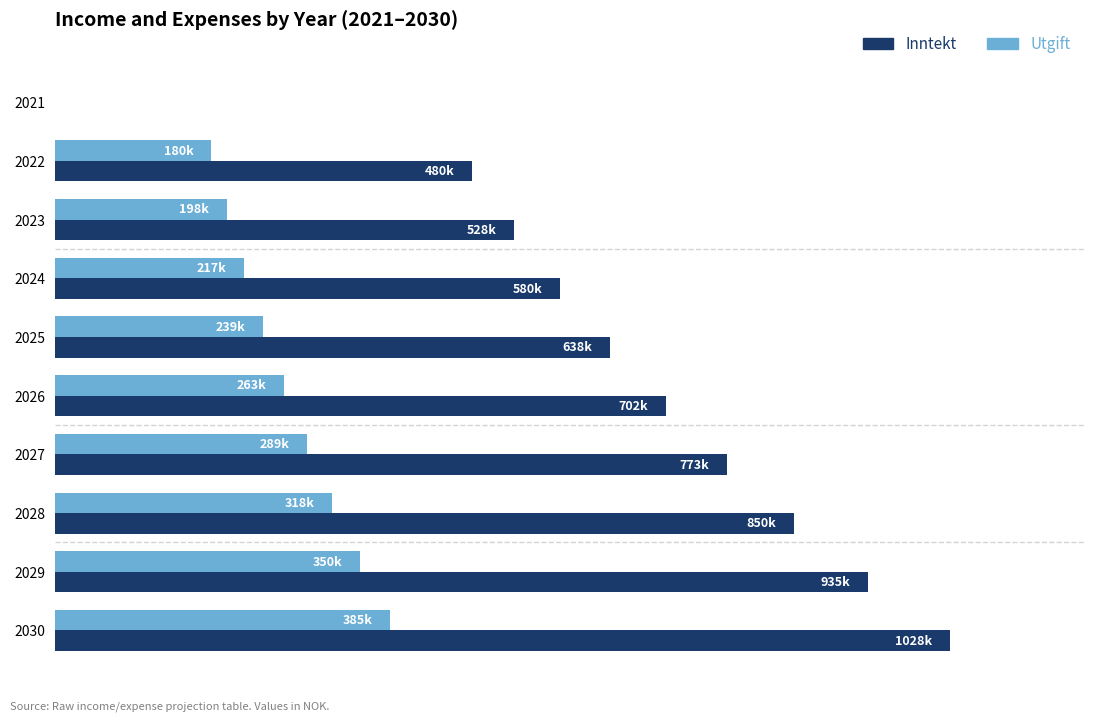

What are all the series names shown in the legend?

Inntekt, Utgift